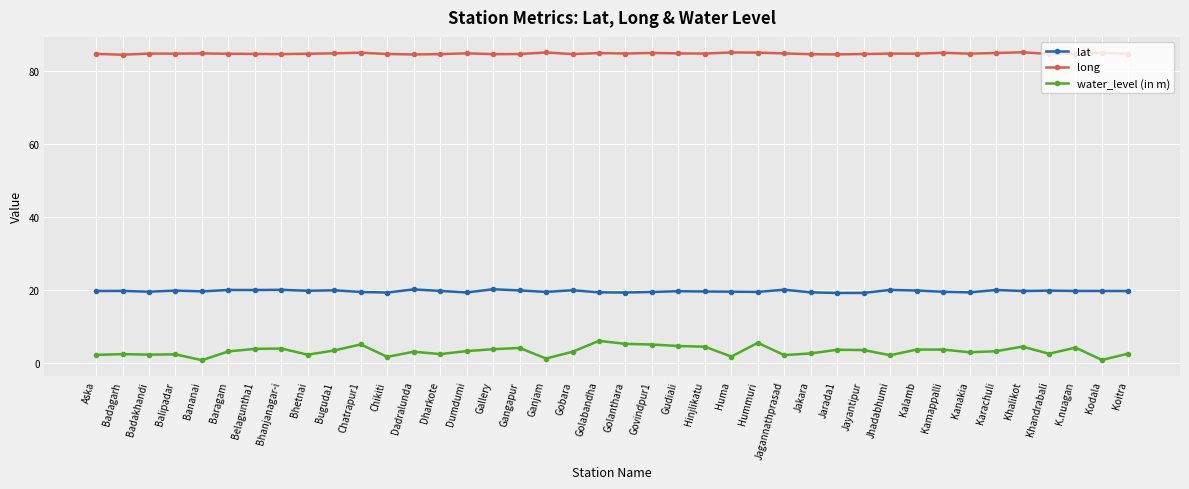

Rank the series by their maximum value, from highest to lowest.

long, lat, water_level (in m)